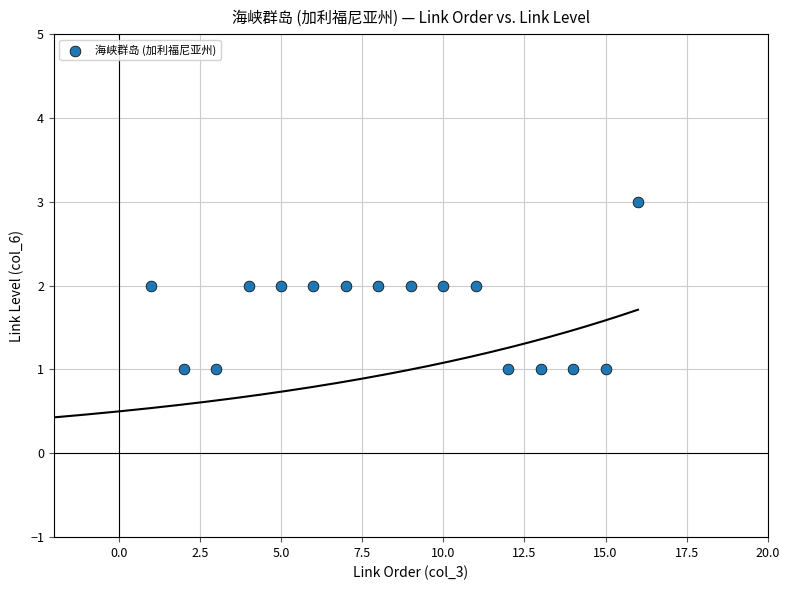

What is the range of X values (max minus min)?

15